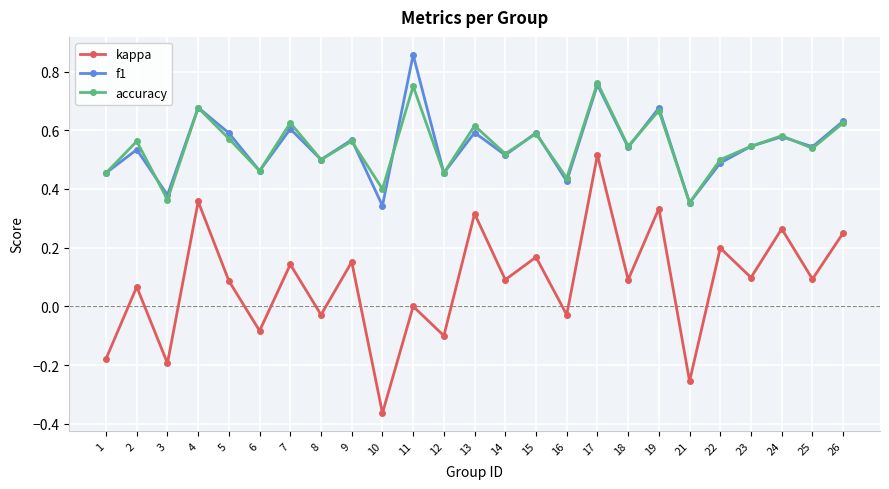

True or false: kappa and f1 cross at least once.

False